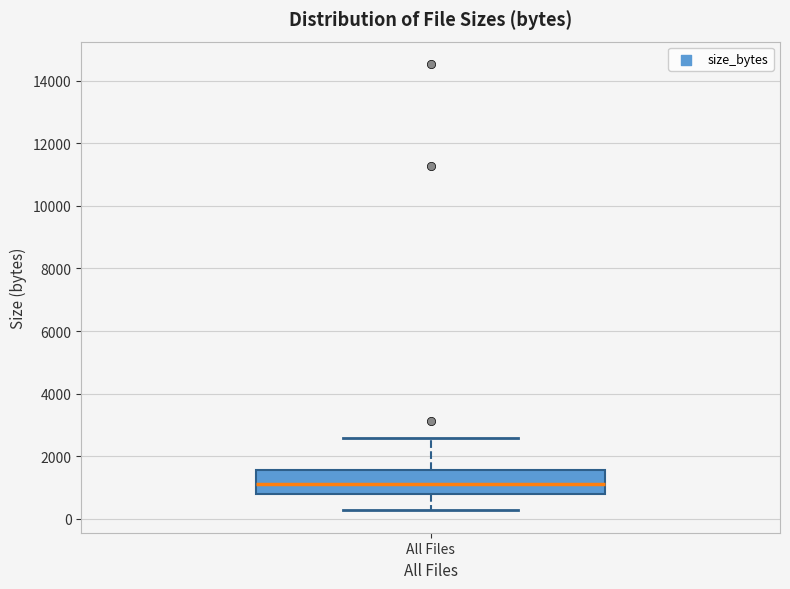

Read this box plot against the y-axis: the position of the median line, the range covered by the box, and the ends of both whiskers. The values are not printed on the chart, so give them approximately, as read against the axis.

median 1200, box 800 to 1600, whiskers 200 to 2600